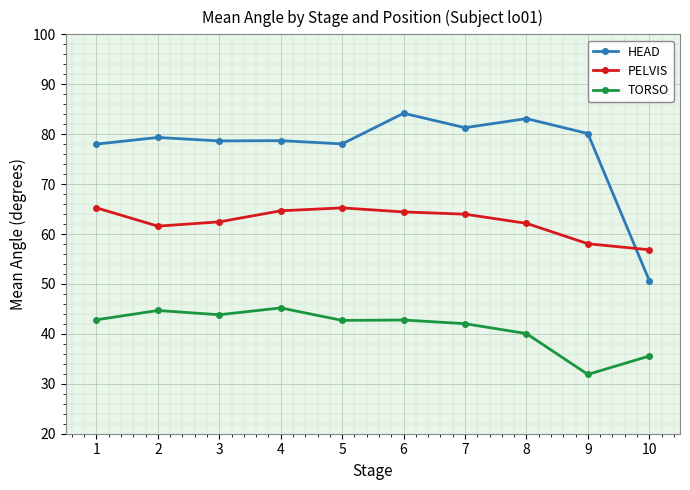

What is the difference between the PELVIS values at 6 and 3?

2.0